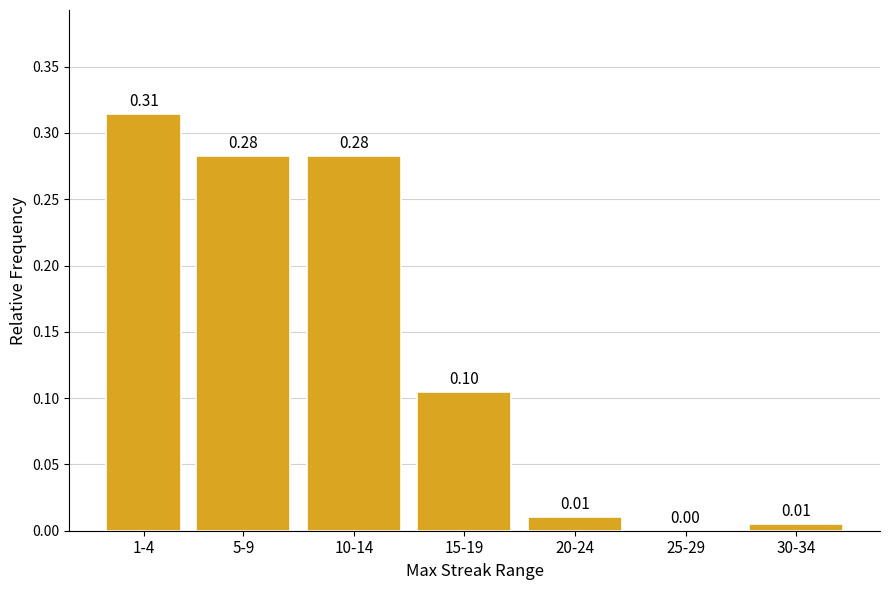

What is the change in value from 10-14 to 30-34?

-0.3